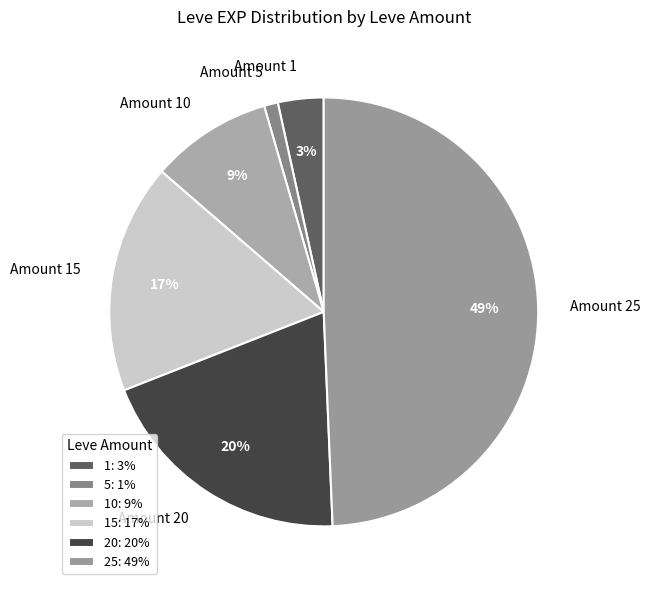

How many slices are in this pie chart?

6